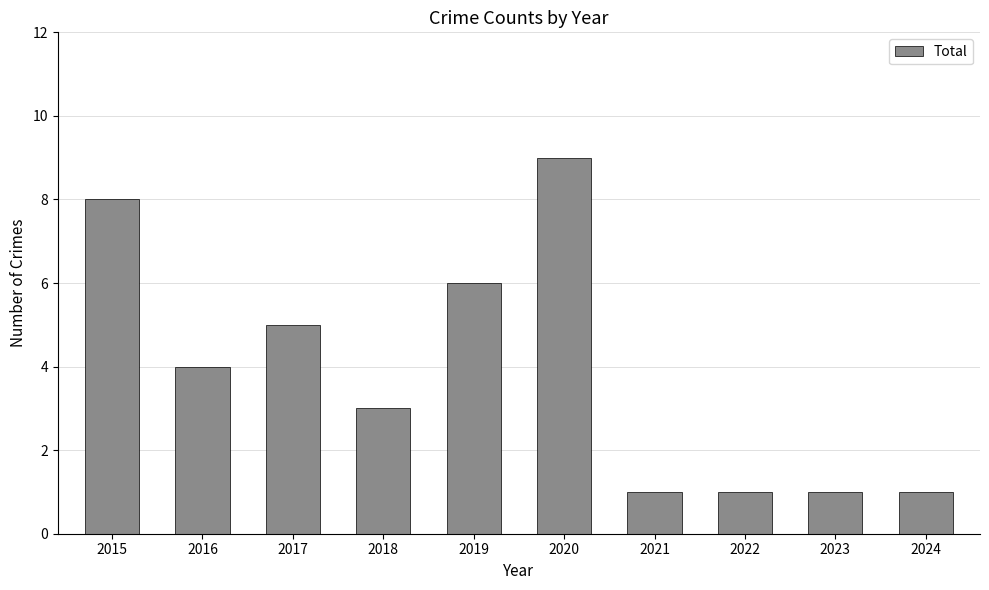

Approximately how many times larger is the value at 2018 compared to 2024?

3.0